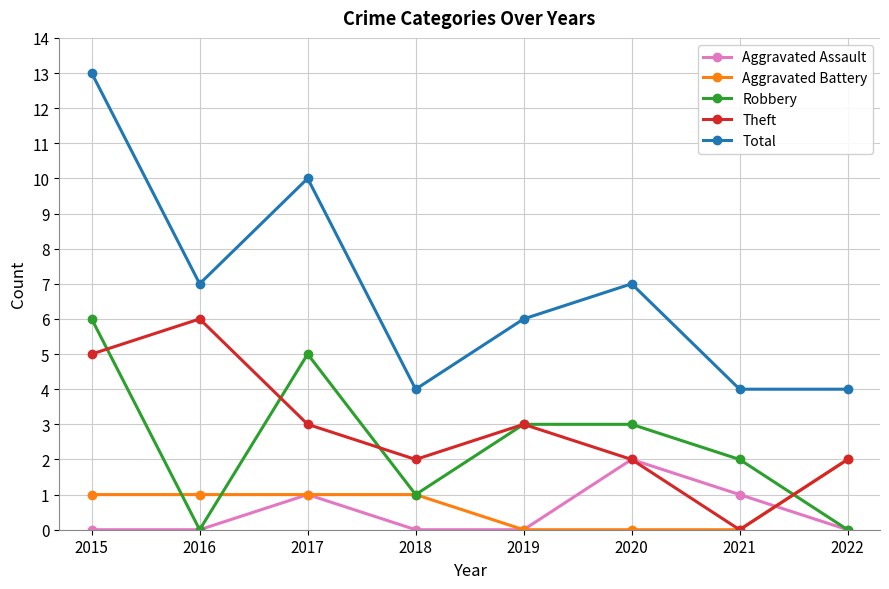

Count the number of data series in this chart.

5